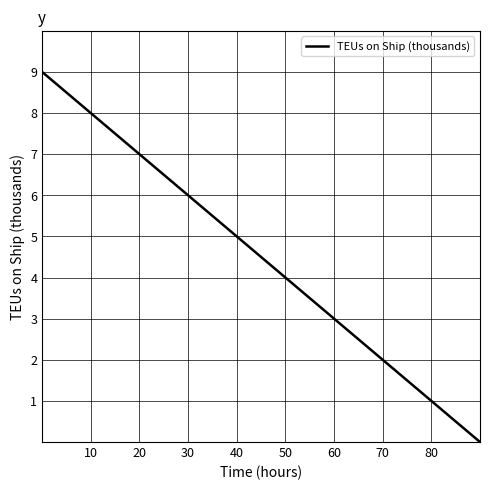

What is the maximum value shown in the chart?

9